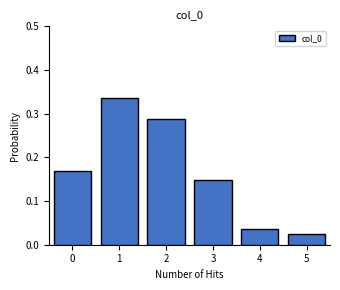

The value at 2 is 0.4. True or false?

False